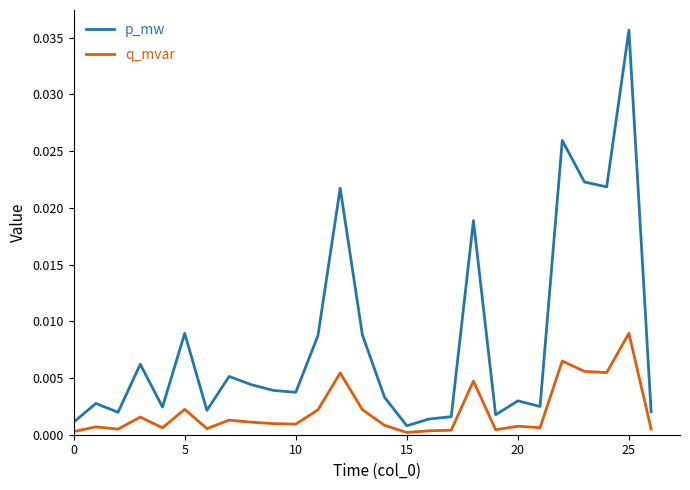

Count the number of data series in this chart.

2